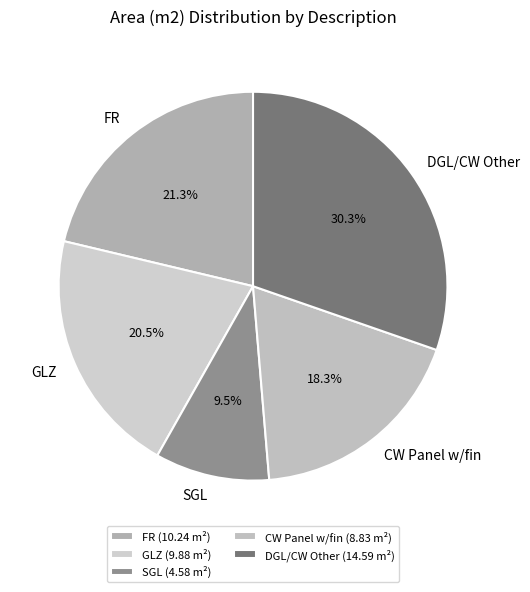

Does any single category account for the majority?

No